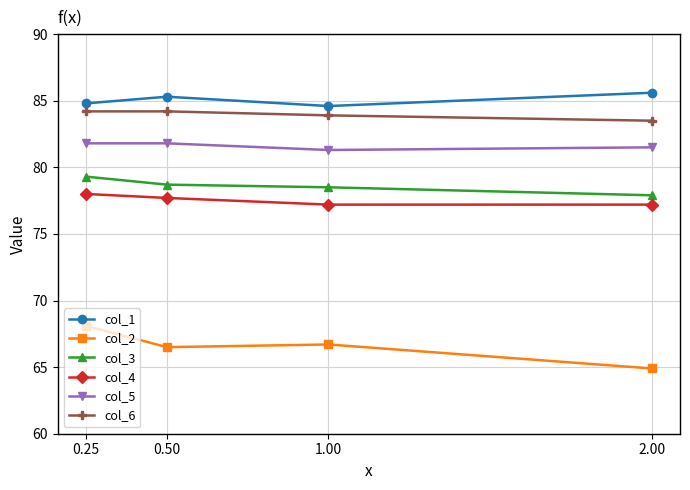

How many data points does each series have?

4